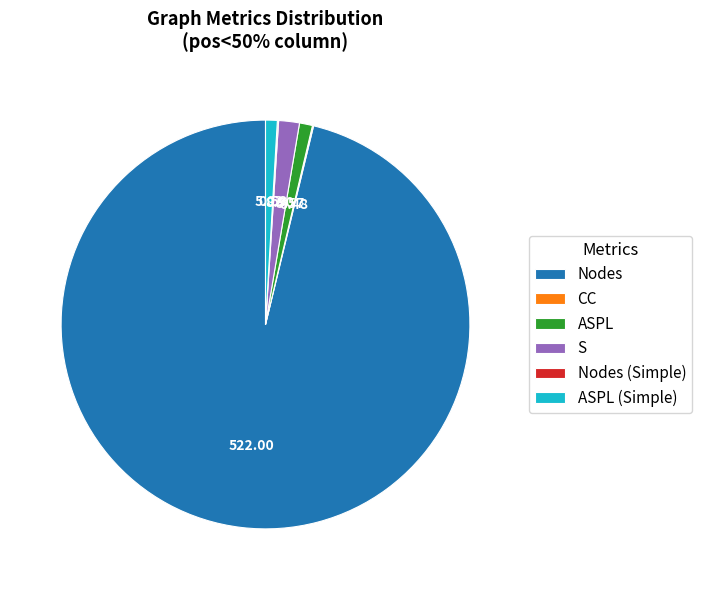

Which has a higher value, Nodes or ASPL (Simple)?

Nodes